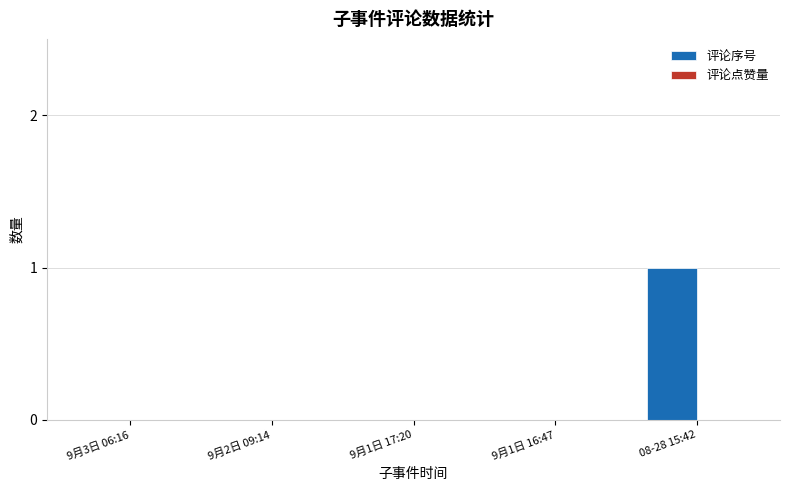

The chart shows a value of 0 at 9月3日 06:16. True or false?

True